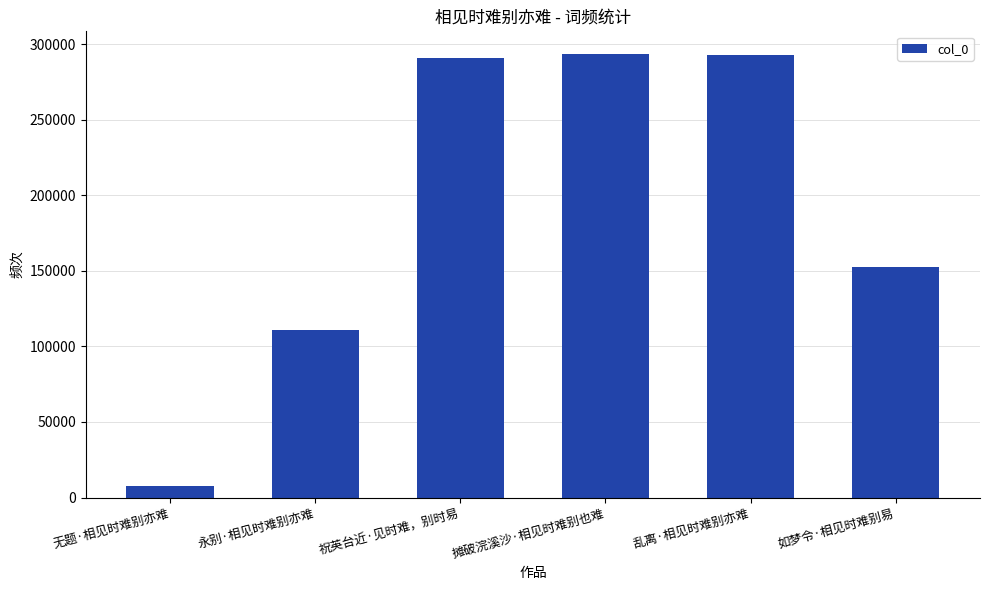

The chart shows a value of 97754 at 祝英台近·见时难，别时易. True or false?

False